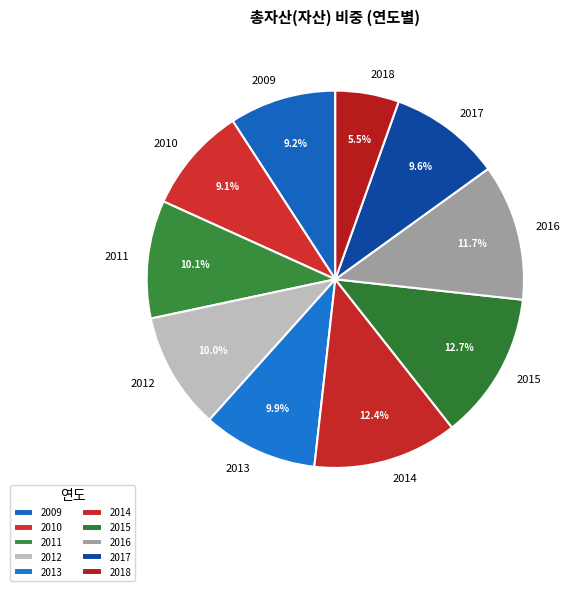

To the nearest percent, what is the average slice percentage?

10%